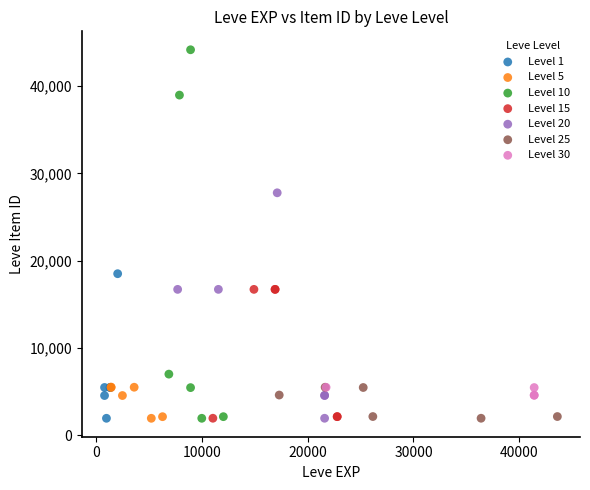

Which series reaches the maximum Y coordinate?

Level 10